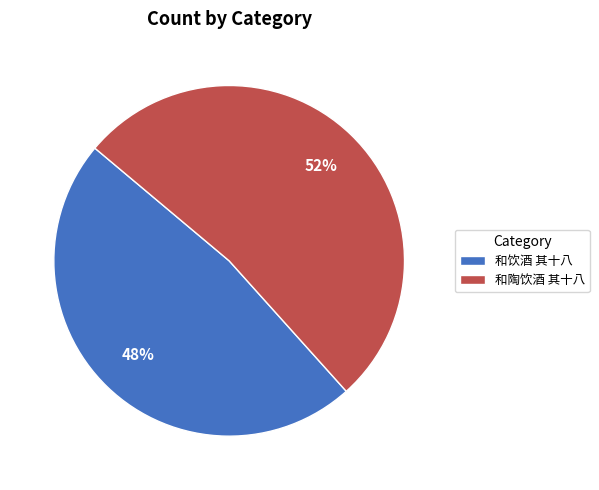

What is the majority slice?

和陶饮酒 其十八